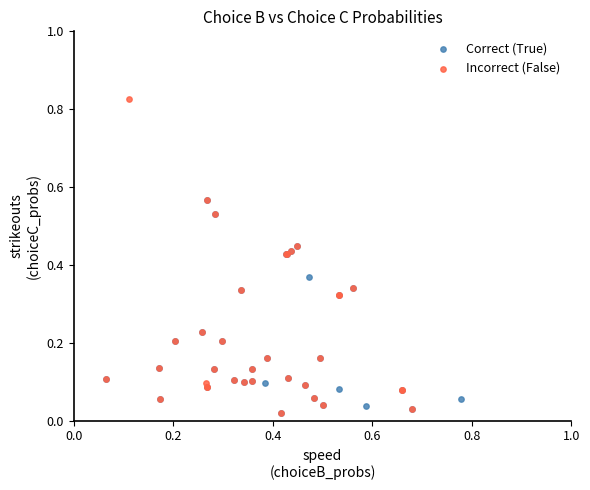

Which series has the largest Y range (max minus min)?

Incorrect (False)